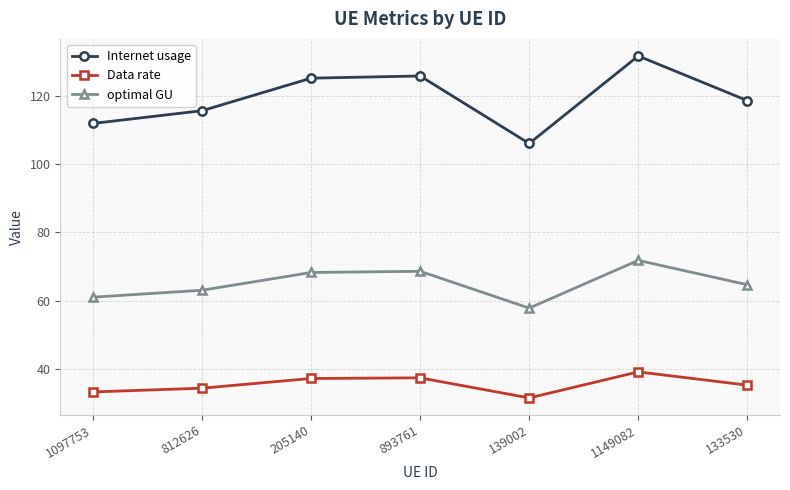

Which series has the largest range (max minus min)?

Internet usage